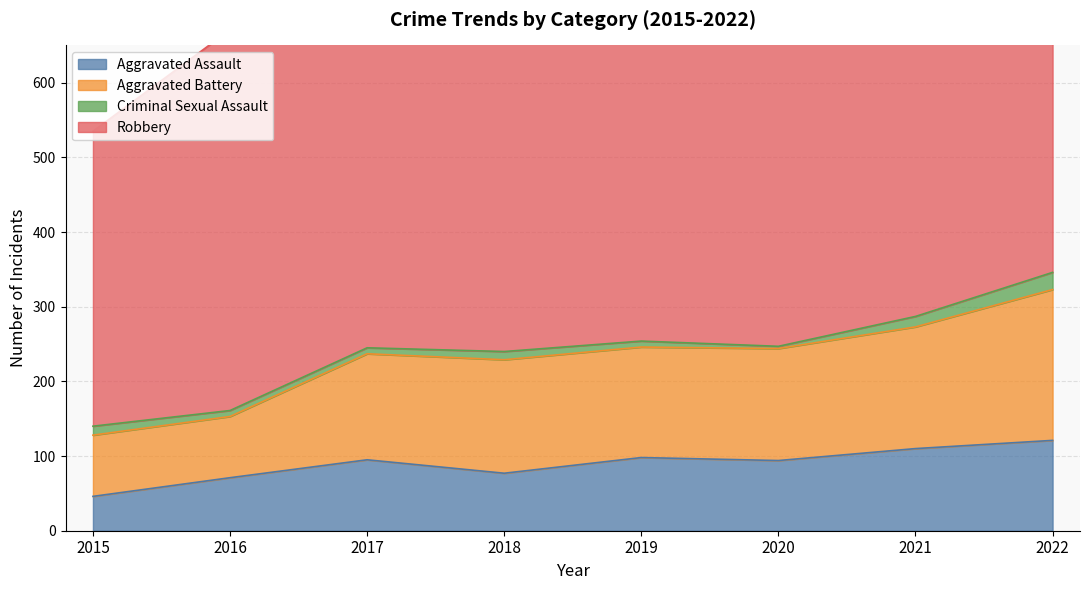

Where does the Aggravated Battery series first go above 247?

2019